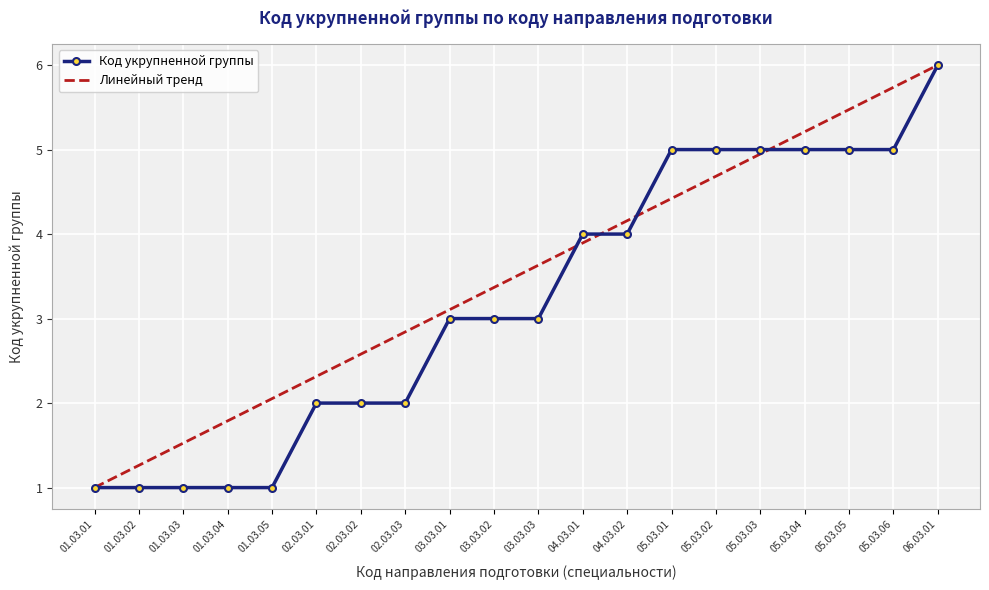

What is the difference between the highest and lowest values at 04.03.02?

0.2